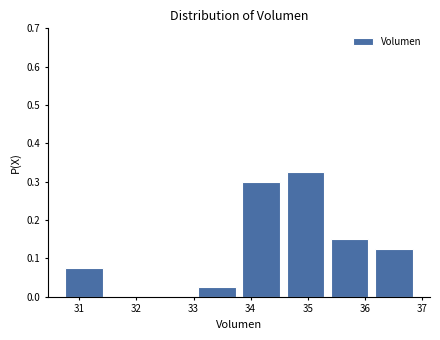

Over which range of the x-axis is the bar tallest?

34.6 to 35.3